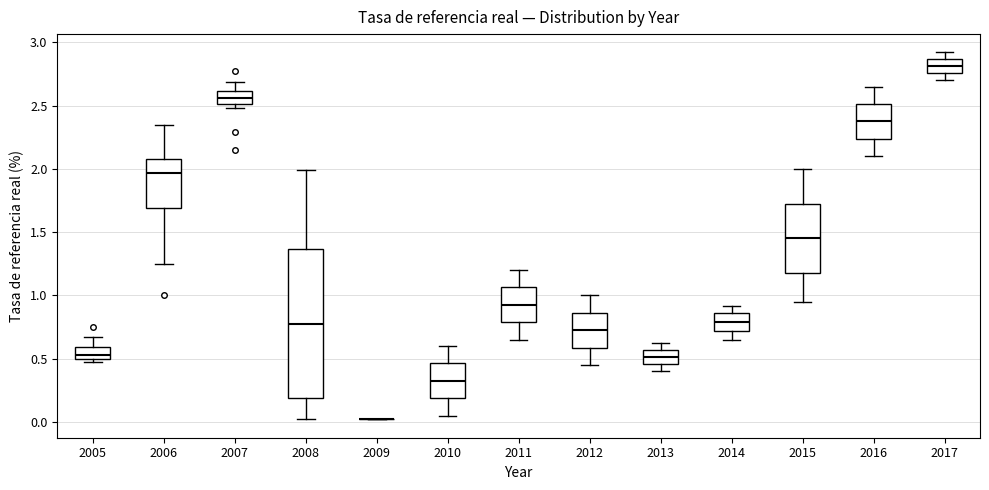

Reading left to right, transcribe this box plot: for each box, give where its median line is, the range the box spans, and where its two whiskers end, as read against the y-axis. The values are not printed on the chart, so give them approximately, as read against the axis.

2005: median 0.55, box 0.50 to 0.60, whiskers 0.45 to 0.65
2006: median 1.95, box 1.70 to 2.10, whiskers 1.25 to 2.35
2007: median 2.55, box 2.50 to 2.60, whiskers 2.50 (just below the box's lower edge) to 2.70
2008: median 0.75, box 0.20 to 1.35, whiskers 0.00 to 2.00
2009: box collapsed to a line at 0.00, whiskers 0.00 to 0.00
2010: median 0.35, box 0.20 to 0.45, whiskers 0.05 to 0.60
2011: median 0.95, box 0.80 to 1.05, whiskers 0.65 to 1.20
2012: median 0.75, box 0.60 to 0.85, whiskers 0.45 to 1.00
2013: median 0.50, box 0.45 to 0.55, whiskers 0.40 to 0.60
2014: median 0.80, box 0.70 to 0.85, whiskers 0.65 to 0.90
2015: median 1.45, box 1.20 to 1.75, whiskers 0.95 to 2.00
2016: median 2.40, box 2.25 to 2.50, whiskers 2.10 to 2.65
2017: median 2.80, box 2.75 to 2.85, whiskers 2.70 to 2.90